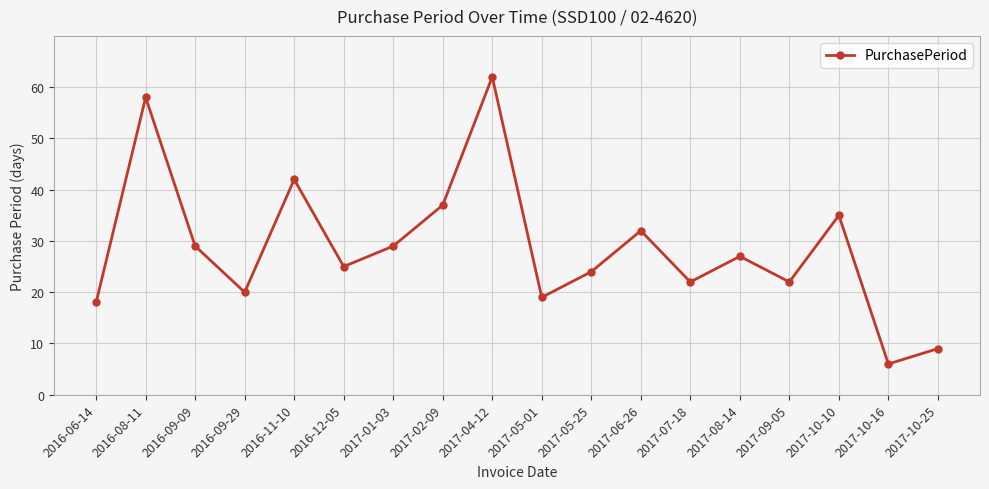

Reading left to right, transcribe all the data shown in this chart.

18	58	29	20	42	25	29	37	62	19	24	32	22	27	22	35	6	9